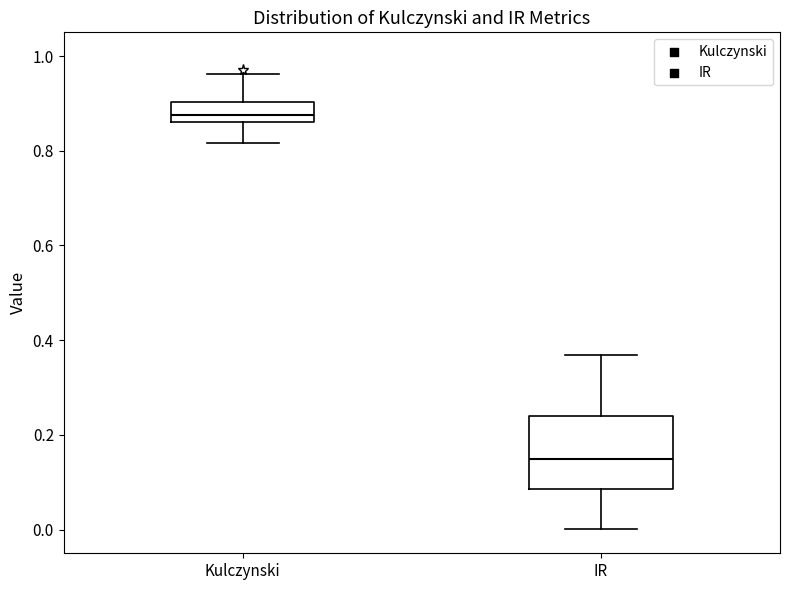

Which box is the tallest, from its lower edge to its upper edge?

IR